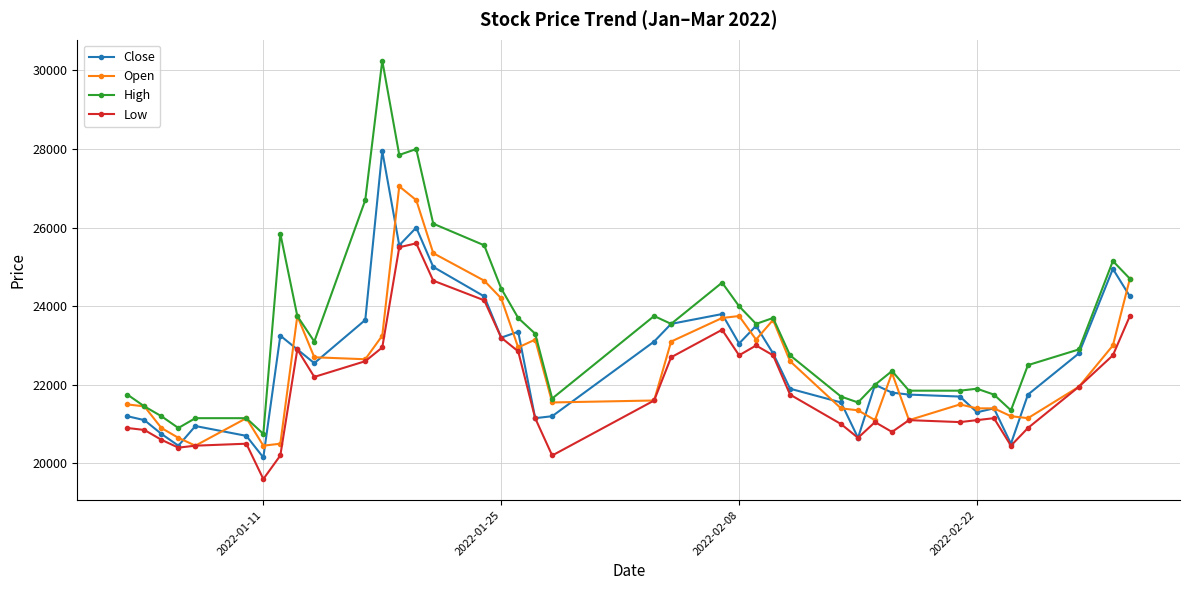

What is the highest value of the Close series?

27950